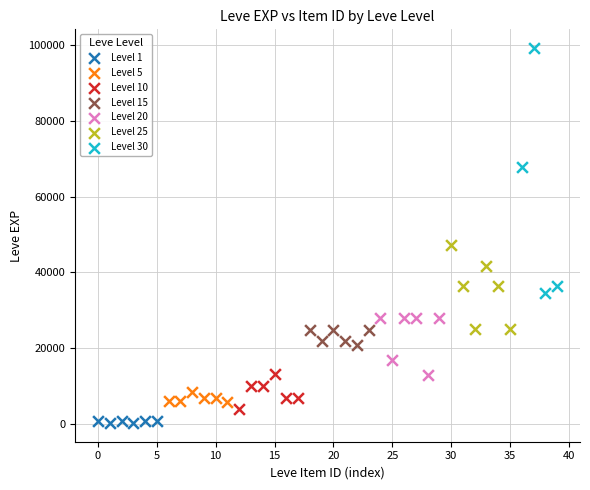

Which series contains the highest Y value?

Level 30